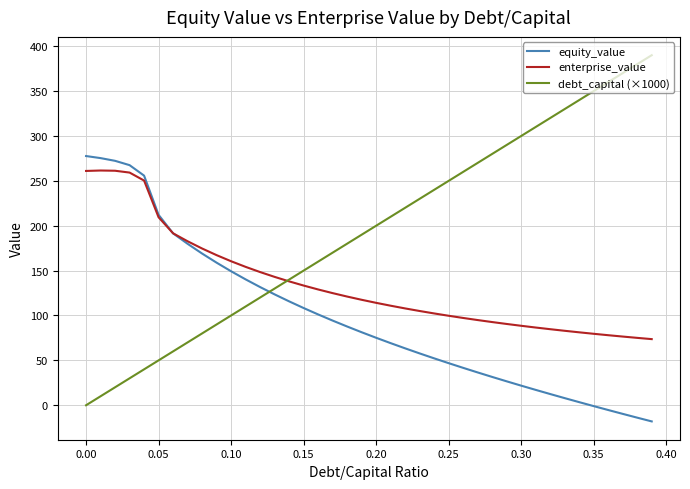

What is the difference between the maximum and minimum values in the enterprise_value series?

187.9